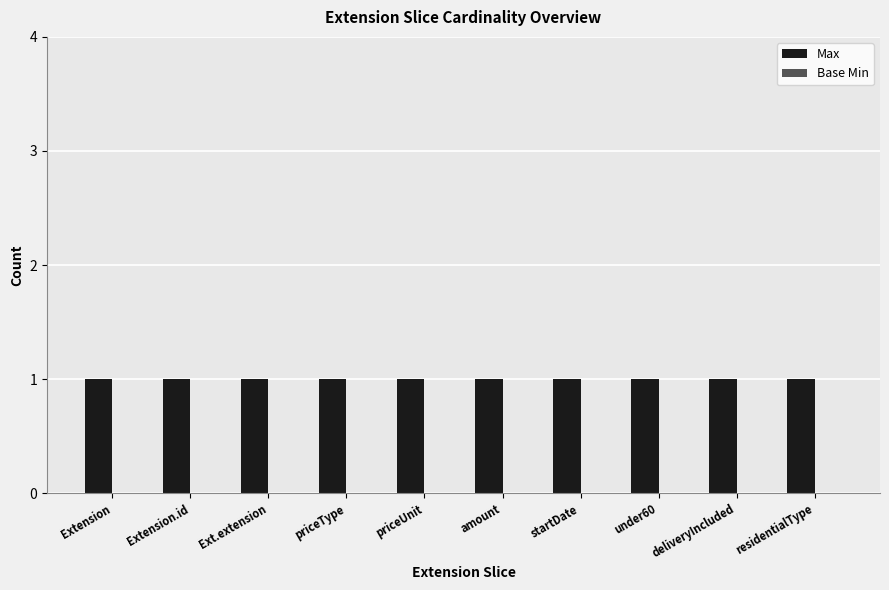

What is the value of the Max bar at the 2nd from the left?

1